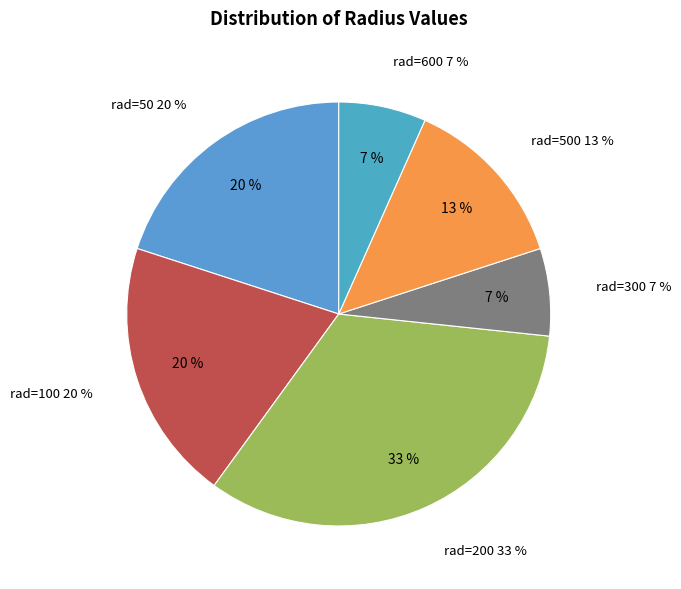

Which slice is the largest?

rad=200